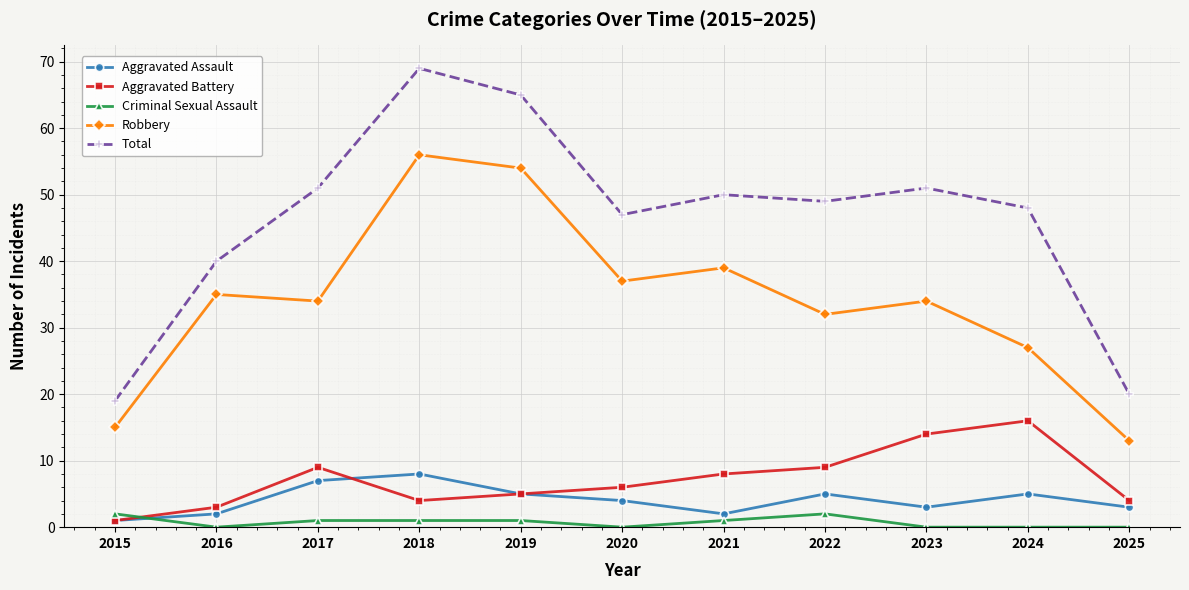

What is the difference between the highest and lowest values at 2018?

68